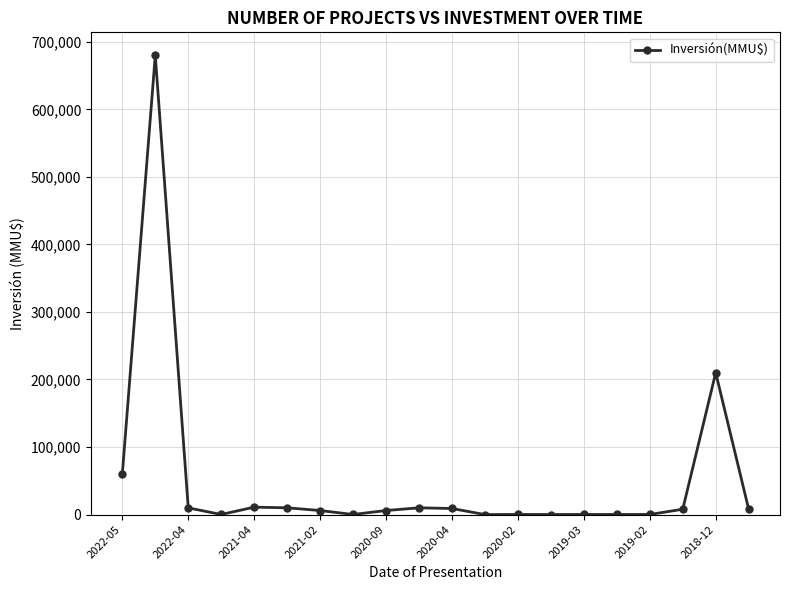

What is the greatest value displayed?

680000